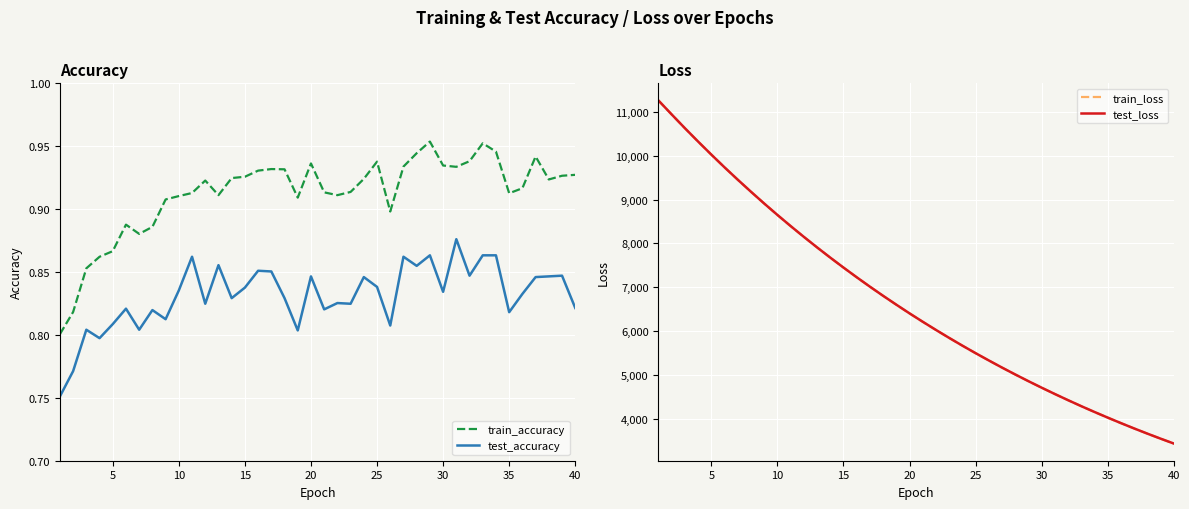

True or false: test_accuracy and train_loss intersect in this chart.

False